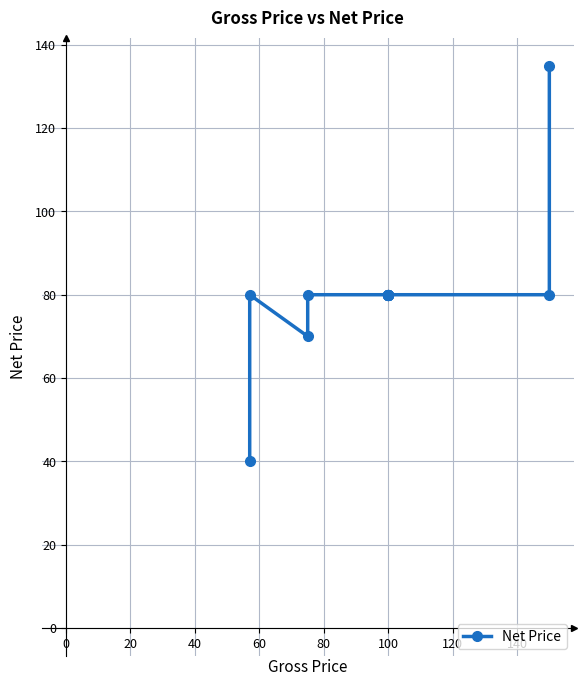

How many data points are less than 80?

2